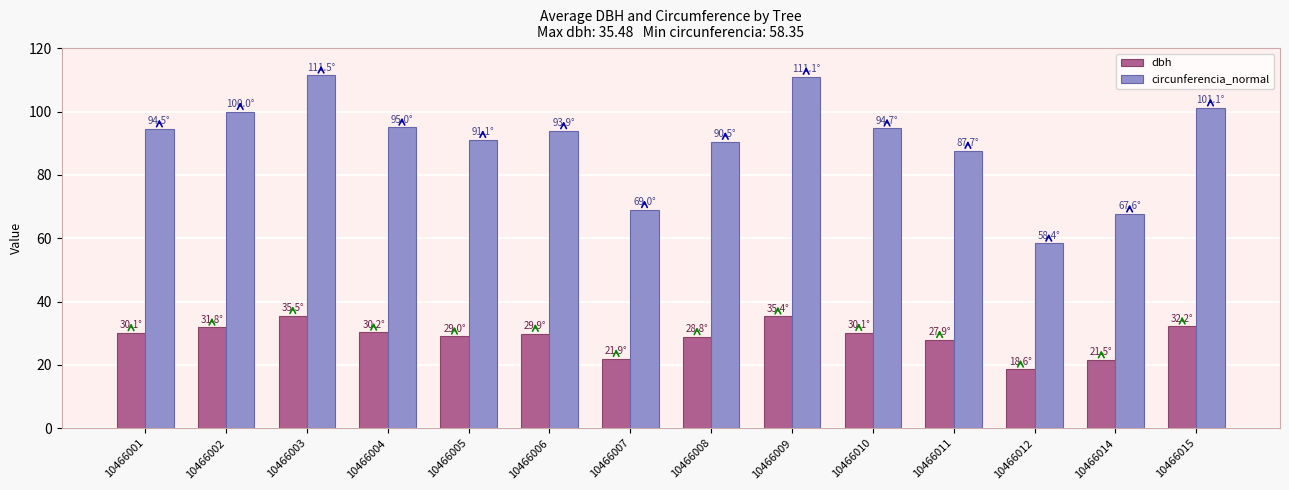

How many distinct data groups are displayed?

2